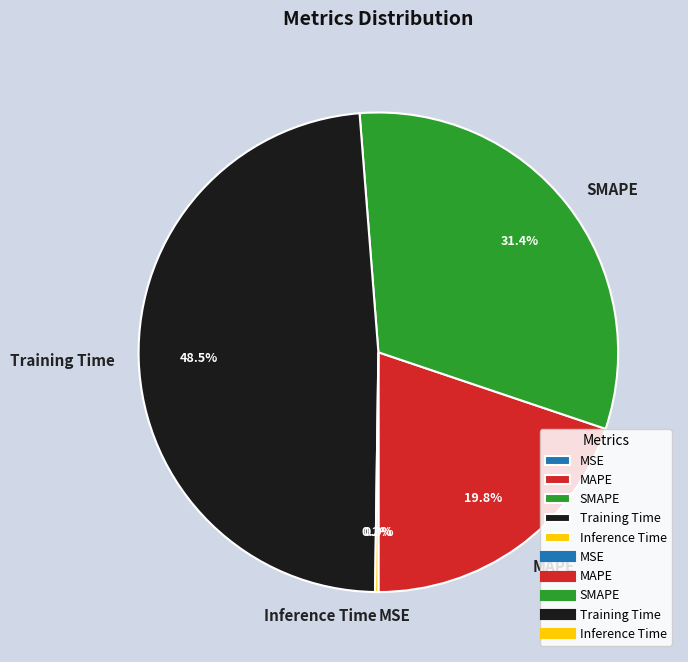

To the nearest percent, what is the difference between the MAPE and Training Time slice percentages?

29%